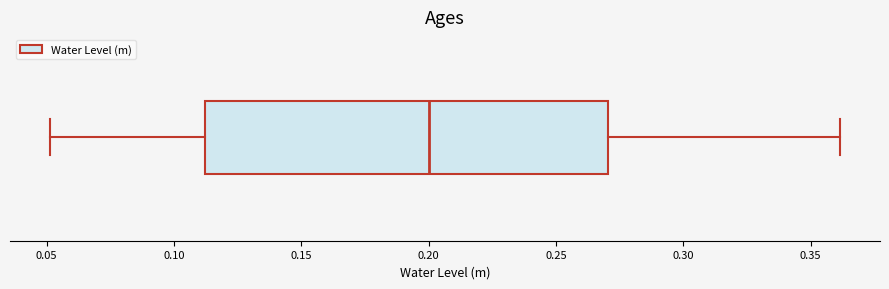

Where is the left edge of the box on the x-axis? The values are not printed on the chart, so give them approximately, as read against the axis.

0.11